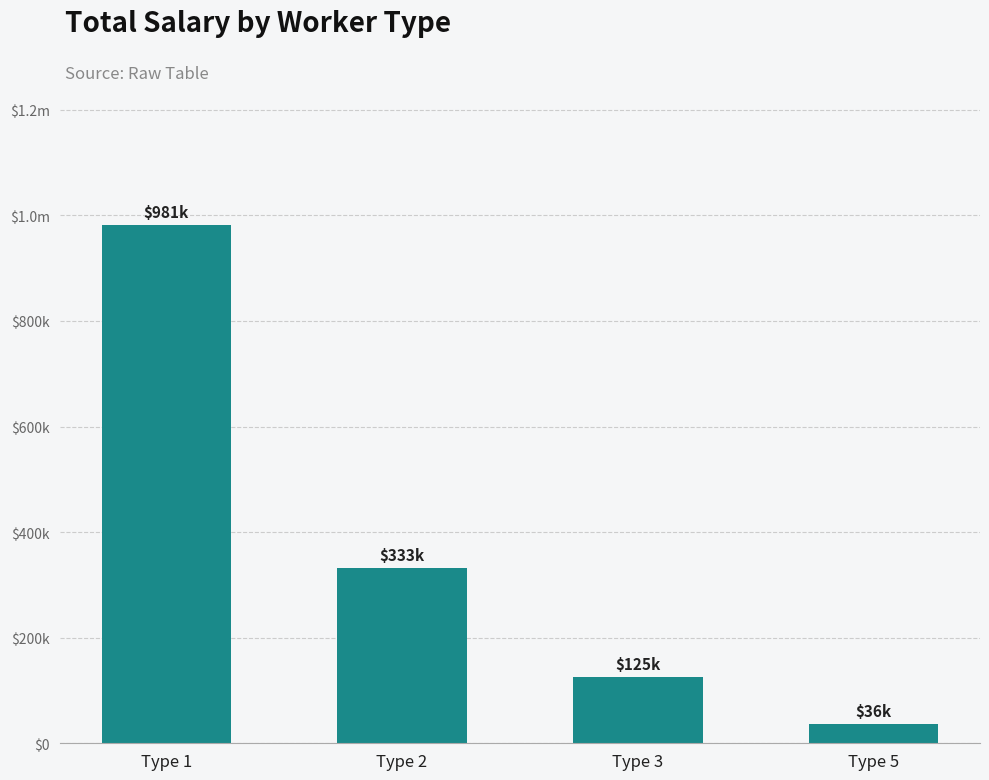

Rank the categories by value from highest to lowest.

Type 1, Type 2, Type 3, Type 5